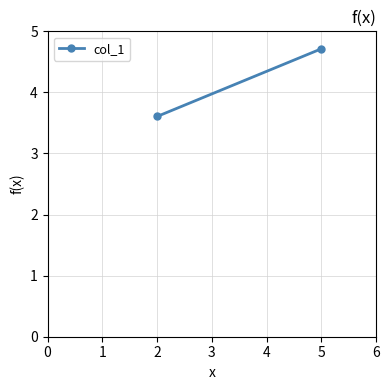

What is the change in value from 2 to 5?

+1.1